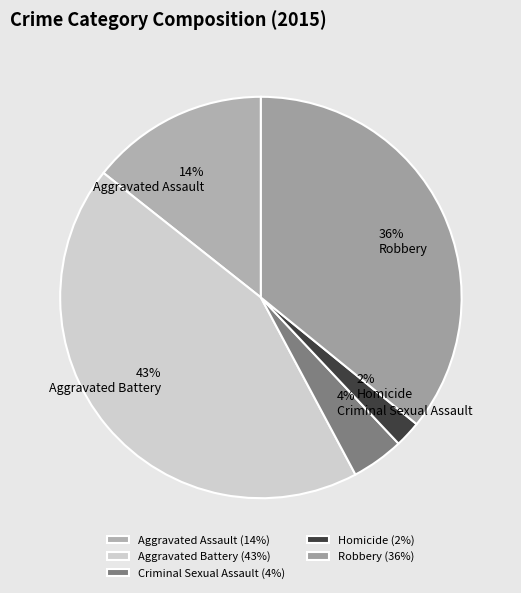

How many segments does this pie chart have?

5